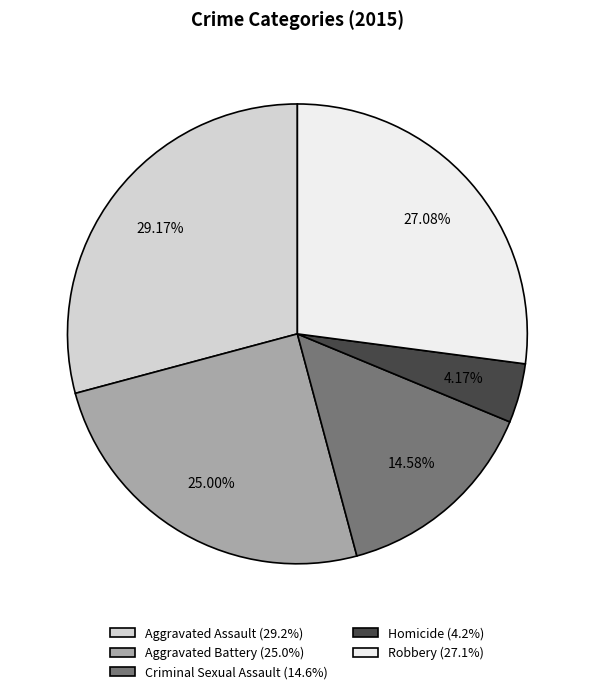

To the nearest percent, what portion does Robbery represent?

27%